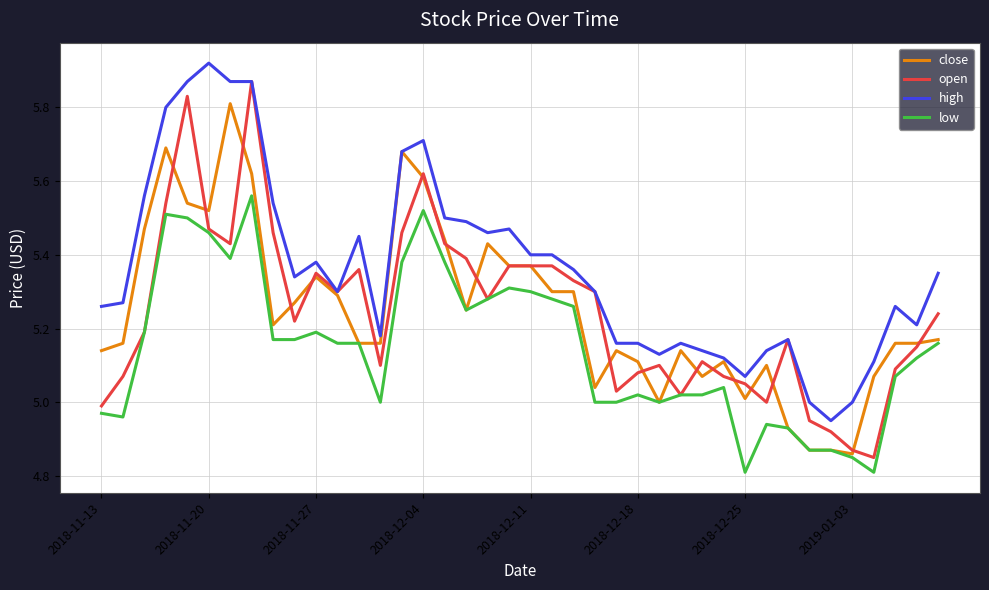

True or false: low and high intersect in this chart.

False